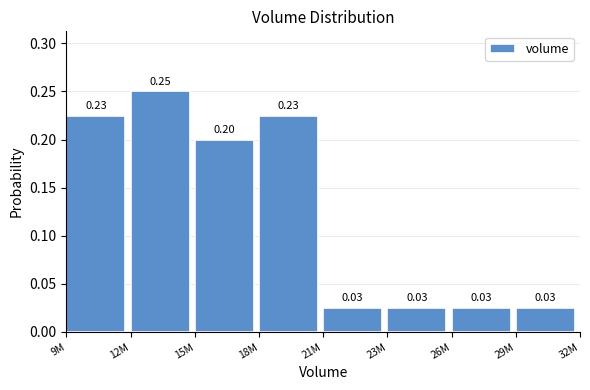

Between 12M and 29M, which is larger?

12M